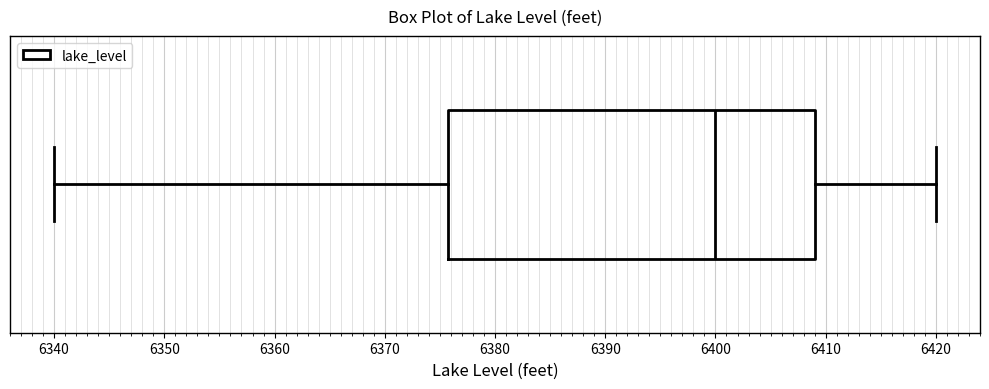

Where does the median line of the box sit on the x-axis? The values are not printed on the chart, so give them approximately, as read against the axis.

6400